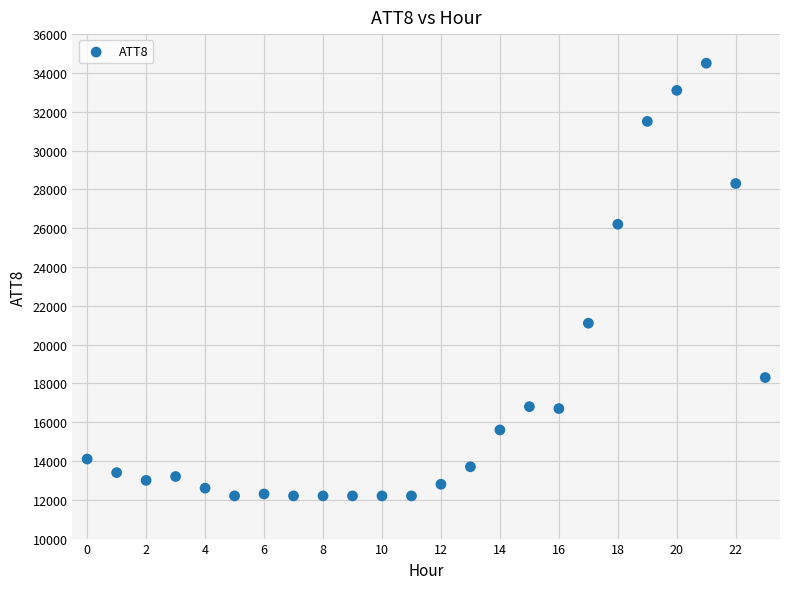

What Y value in the scatter plot is closest to 23350?

21100